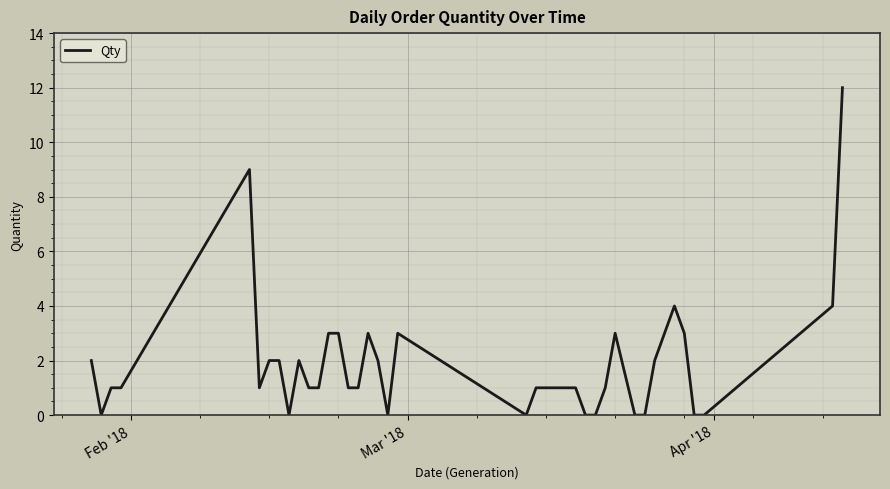

What is the difference between the maximum and minimum values?

12